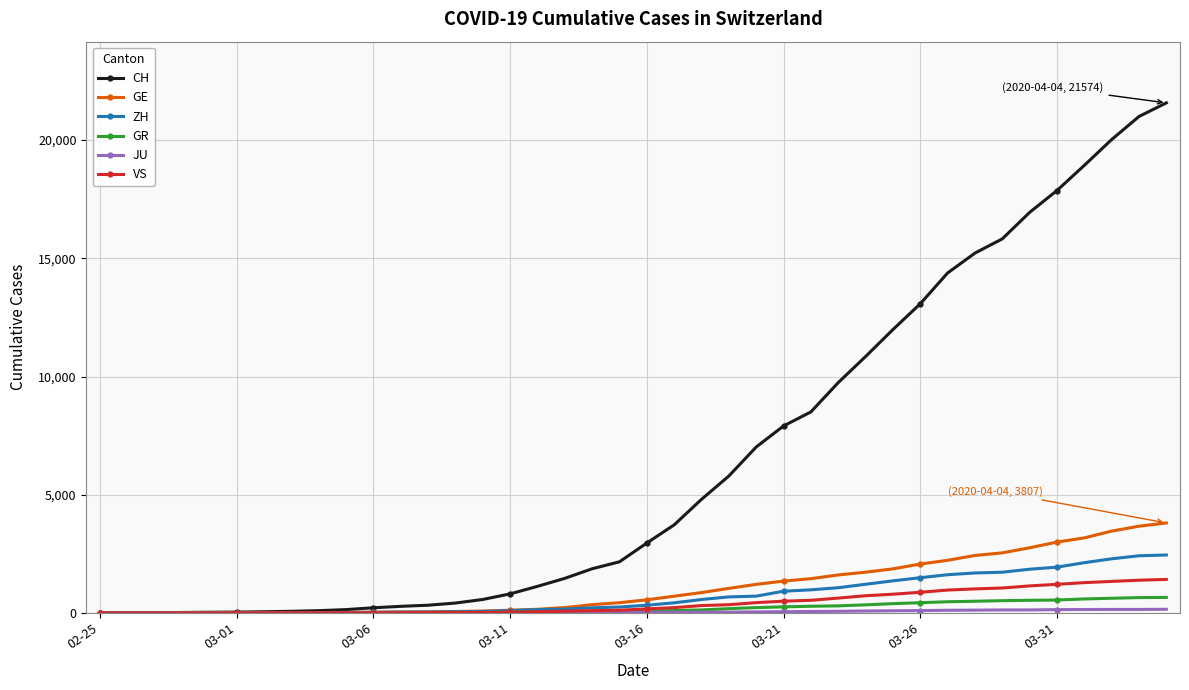

Which series has the largest range (max minus min)?

CH